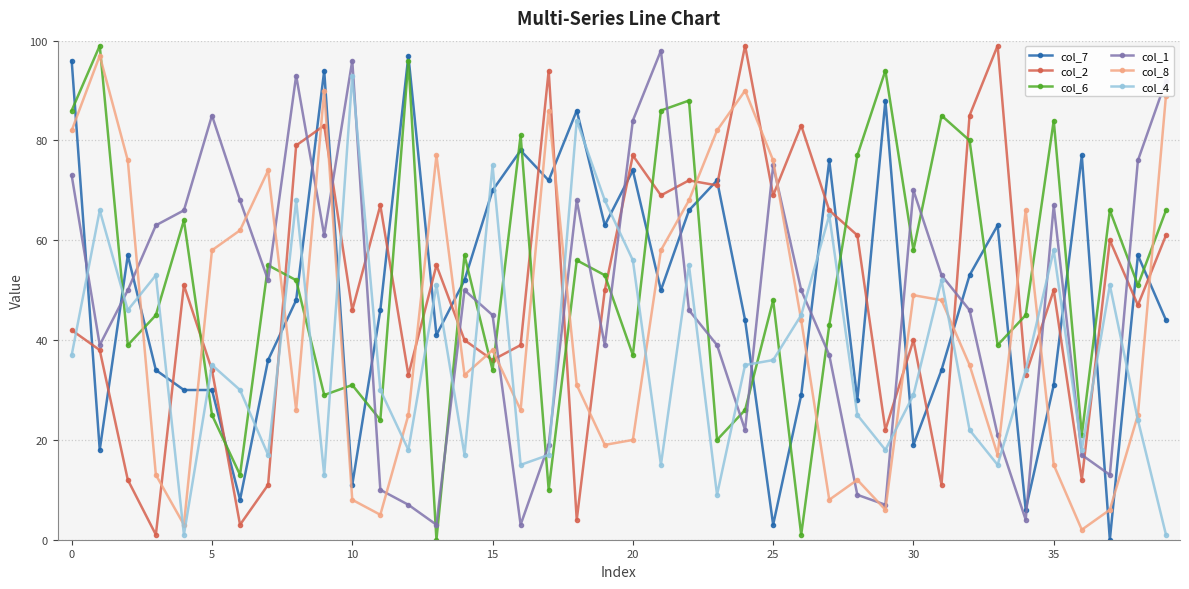

What is the difference between the second highest and second lowest values in the col_7 series?

93